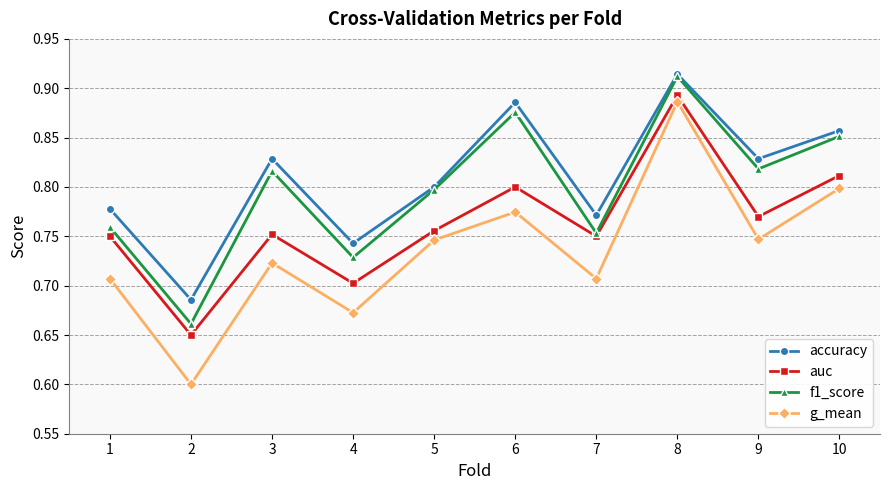

In accuracy, how many points are higher than both neighbors (excluding endpoints)?

3